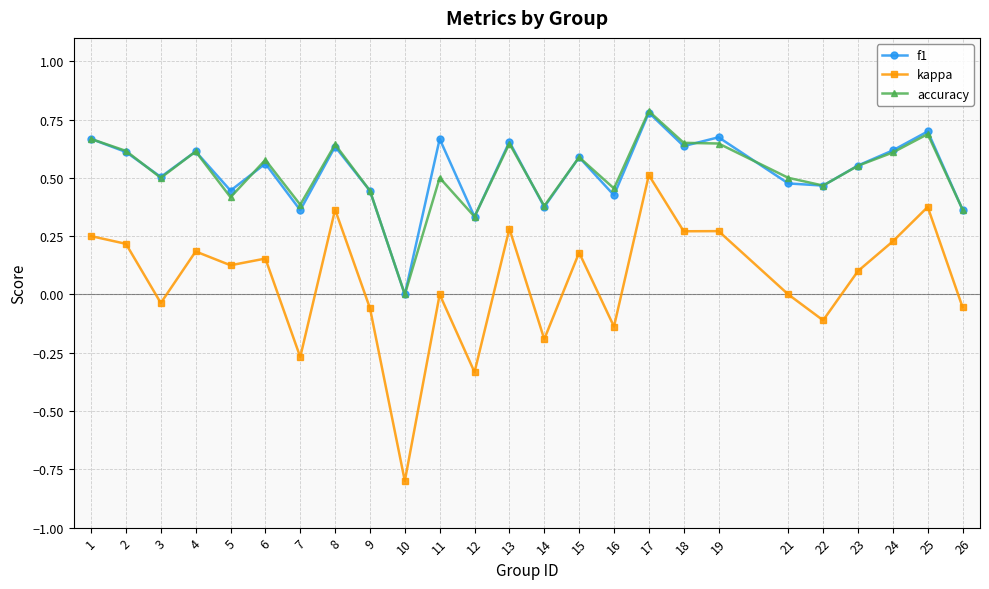

Which category has the highest value in the kappa series?

17